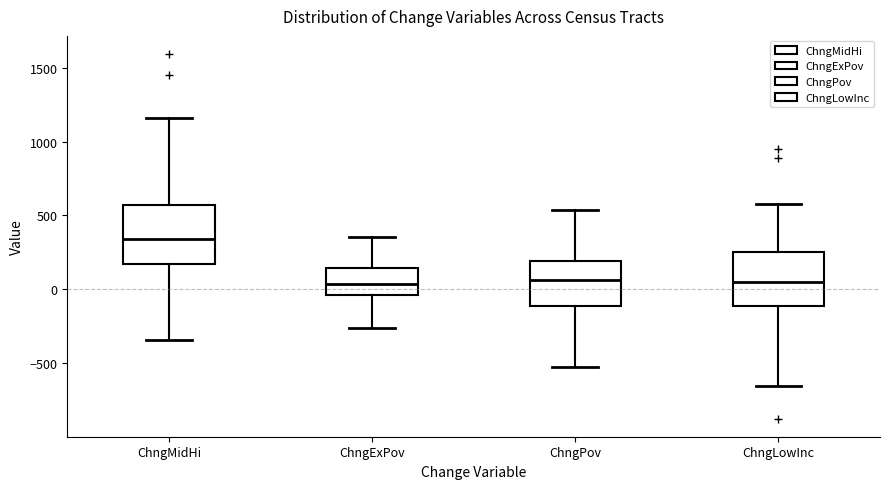

Which box's median line is the highest?

ChngMidHi